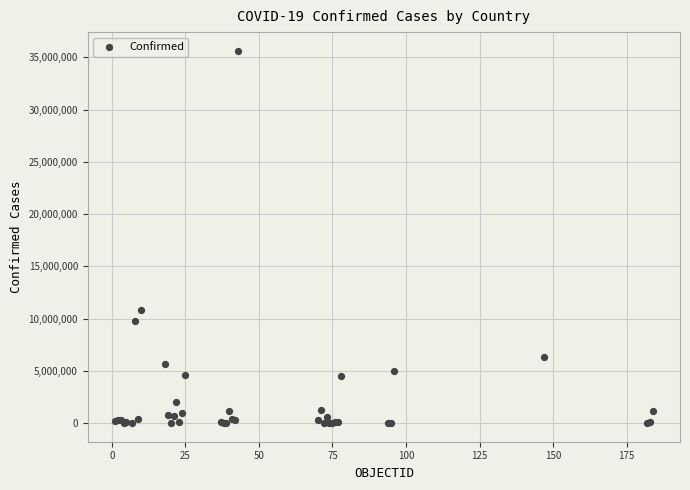

What Y value in the scatter plot is closest to 17825709?

10866876